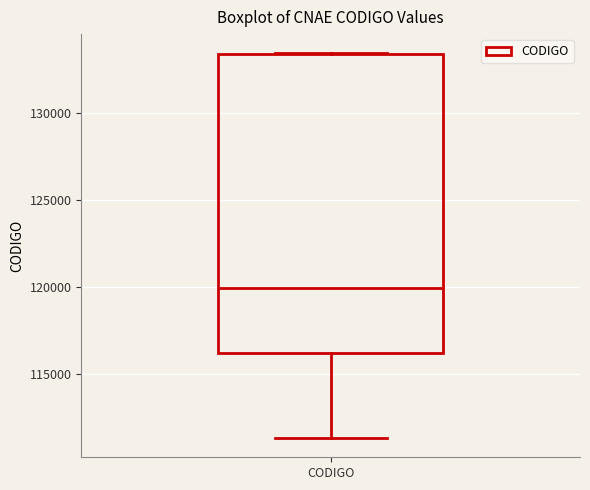

Where is the lower edge of the box for CODIGO on the y-axis? The values are not printed on the chart, so give them approximately, as read against the axis.

116000